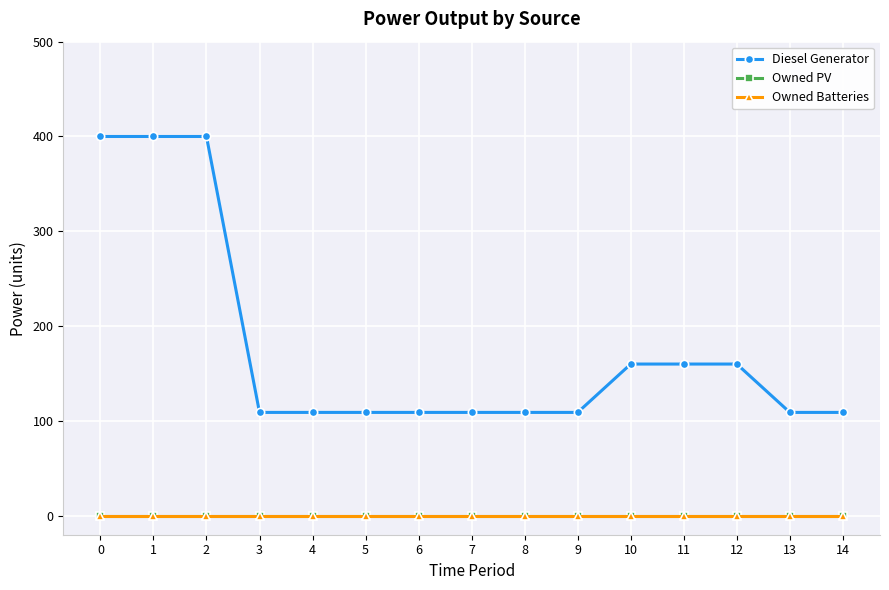

Reading left to right, what are all the values shown in this chart?

Diesel Generator: 0=400	1=400	2=400	3=109	4=109	5=109	6=109	7=109	8=109	9=109	10=160	11=160	12=160	13=109	14=109
Owned PV: 0=0	1=0	2=0	3=0	4=0	5=0	6=0	7=0	8=0	9=0	10=0	11=0	12=0	13=0	14=0
Owned Batteries: 0=0	1=0	2=0	3=0	4=0	5=0	6=0	7=0	8=0	9=0	10=0	11=0	12=0	13=0	14=0